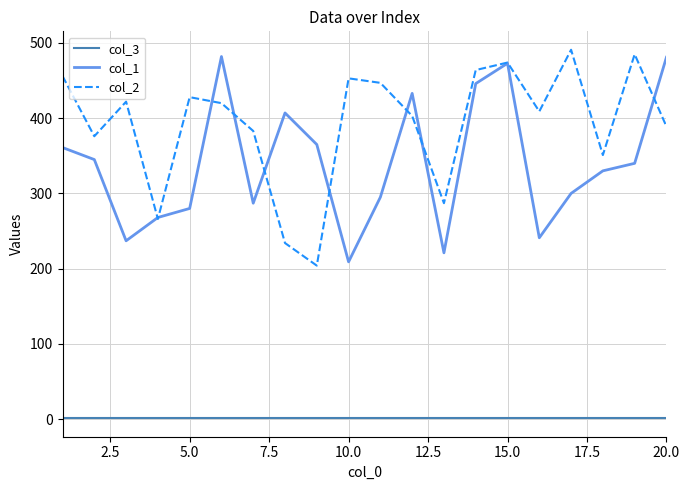

True or false: col_1 and col_3 intersect in this chart.

False